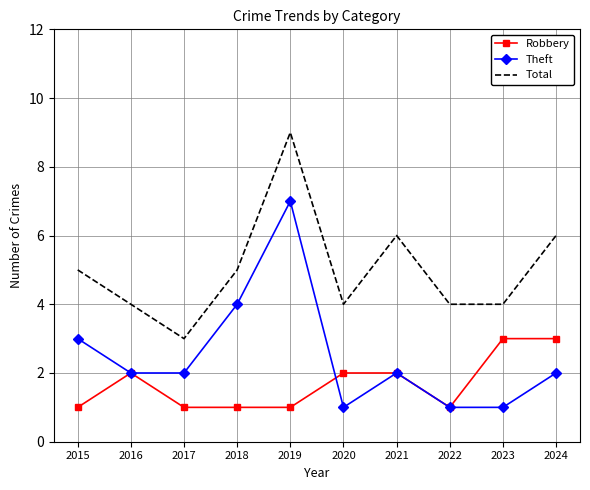

Read the Robbery value at 2024.

3